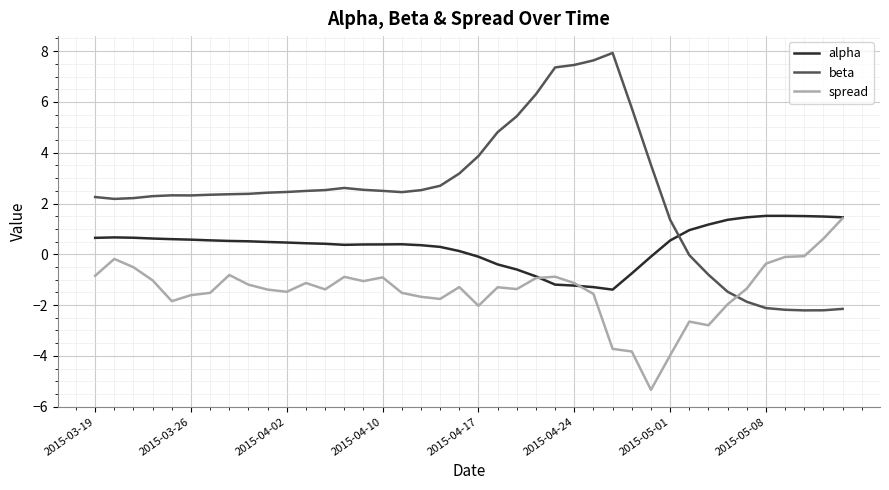

True or false: beta and alpha cross at least once.

True